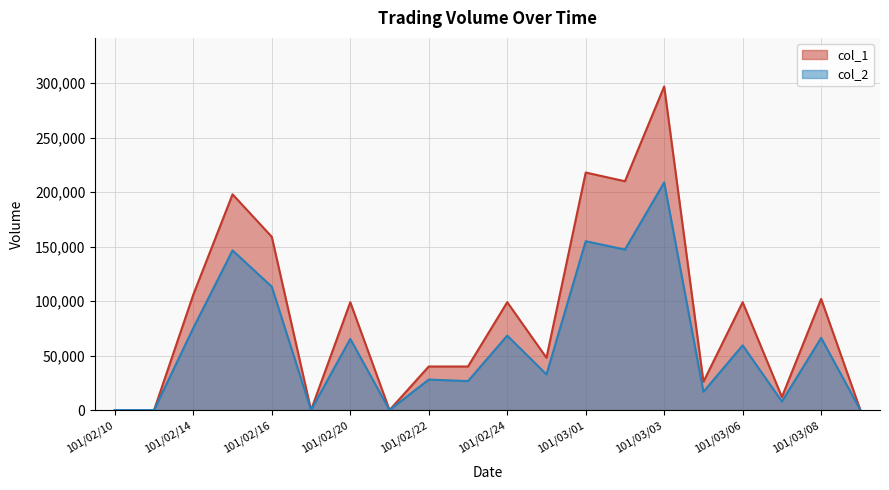

Reading left to right, what are all the values shown in this chart?

col_1: 101/02/10=0	101/02/13=0	101/02/14=106000	101/02/15=198000	101/02/16=159000	101/02/17=0	101/02/20=99000	101/02/21=0	101/02/22=40000	101/02/23=40000	101/02/24=99000	101/02/29=48000	101/03/01=218000	101/03/02=210000	101/03/03=297000	101/03/05=26000	101/03/06=99000	101/03/07=12000	101/03/08=102000	101/03/09=0
col_2: 101/02/10=0	101/02/13=0	101/02/14=75330	101/02/15=146520	101/02/16=113200	101/02/17=0	101/02/20=65340	101/02/21=0	101/02/22=28000	101/02/23=26600	101/02/24=68310	101/02/29=32720	101/03/01=154980	101/03/02=147300	101/03/03=208890	101/03/05=16760	101/03/06=59400	101/03/07=7870	101/03/08=66270	101/03/09=0